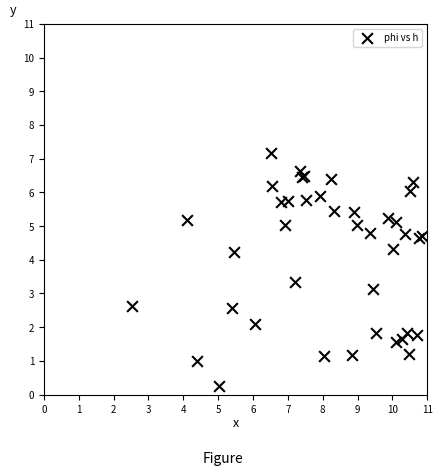

What Y value in the scatter plot is closest to 3?

3.1